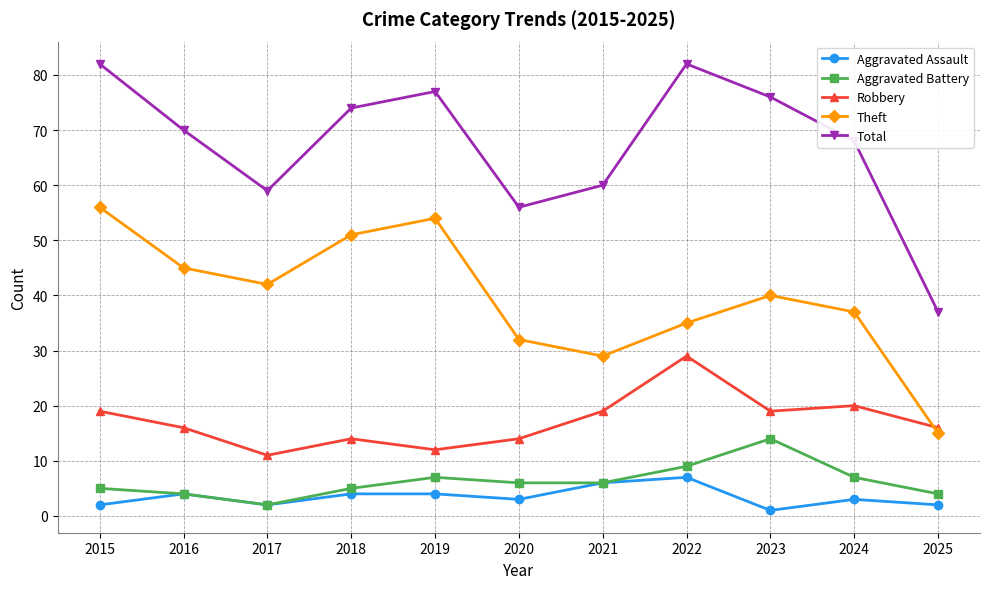

What is the sum of the Aggravated Assault values at 2015 and 2021?

8